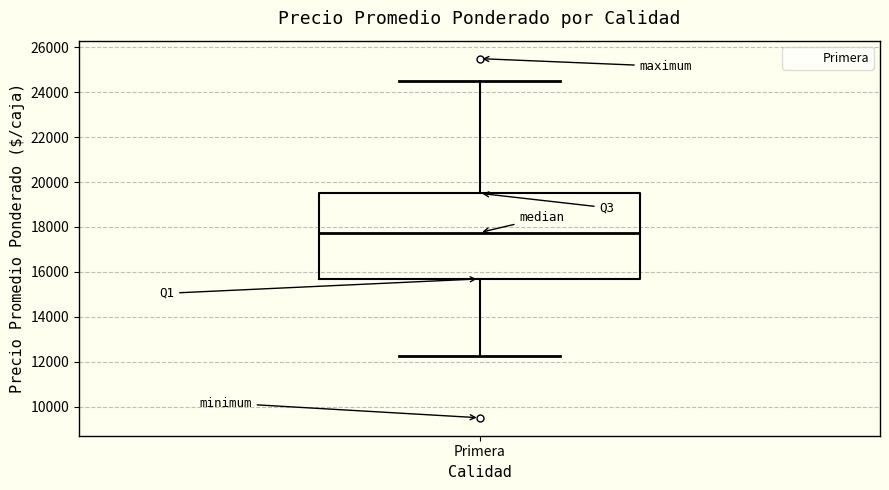

Where does the upper whisker of the box for Primera end on the y-axis? The values are not printed on the chart, so give them approximately, as read against the axis.

24600